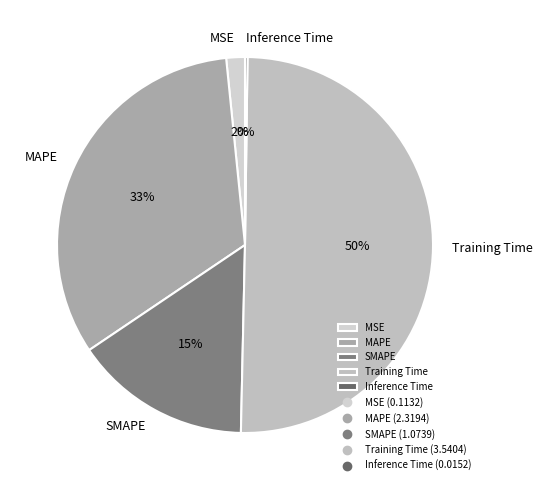

What percentage is the SMAPE slice, to the nearest percent?

15%